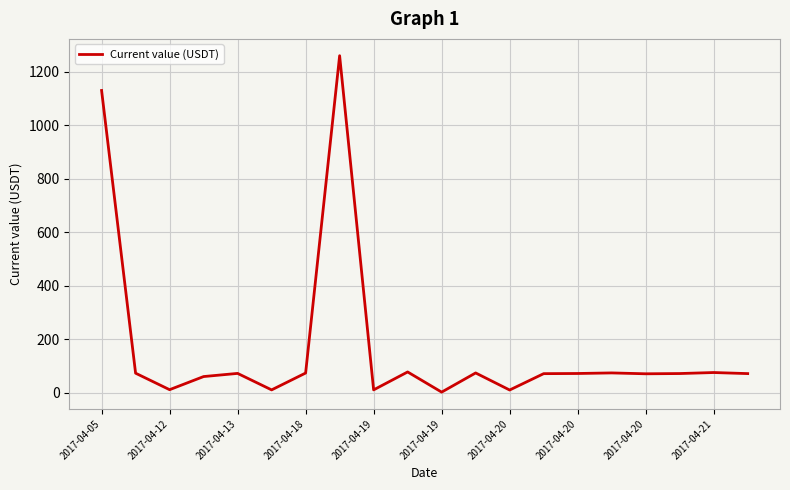

What is the difference between the maximum and minimum values?

1257.0